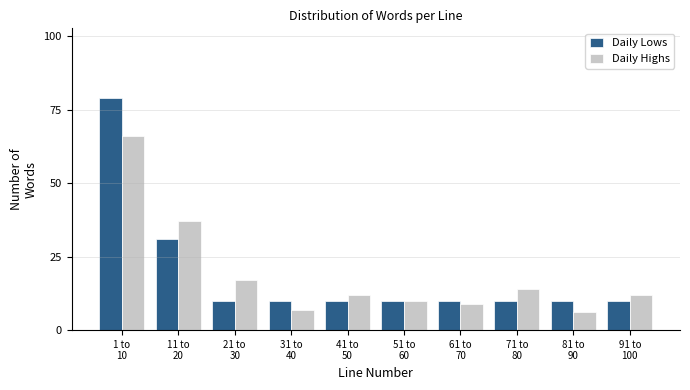

Reading left to right, extract all data points from this chart.

Daily Lows: 79	31	10	10	10	10	10	10	10	10
Daily Highs: 66	37	17	7	12	10	9	14	6	12